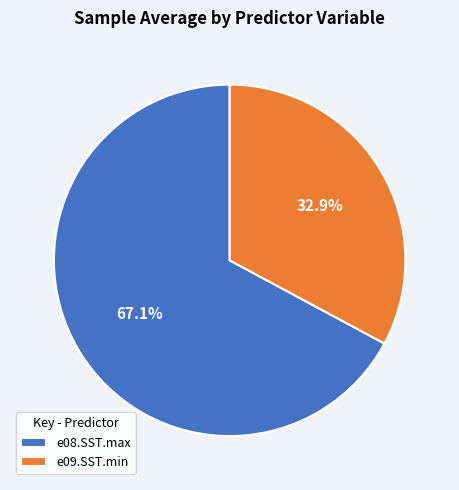

Count the number of slices in the pie.

2